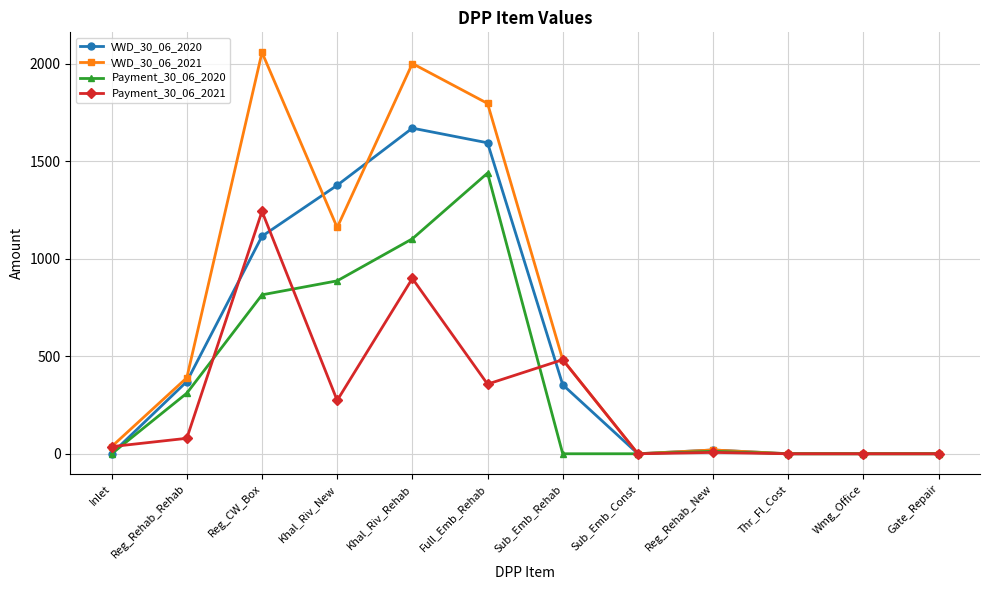

What is the approximate value of Payment_30_06_2021 at Reg_CW_Box?

1242.6